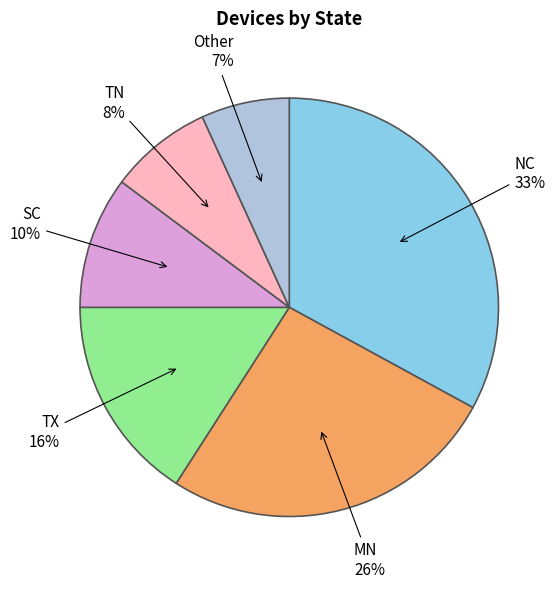

Does any single category account for the majority?

No